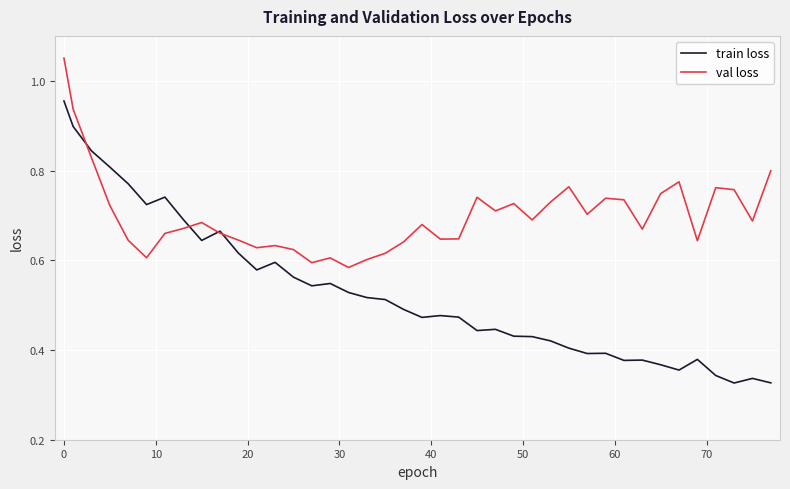

List the series in order of their overall mean, lowest first.

train loss, val loss